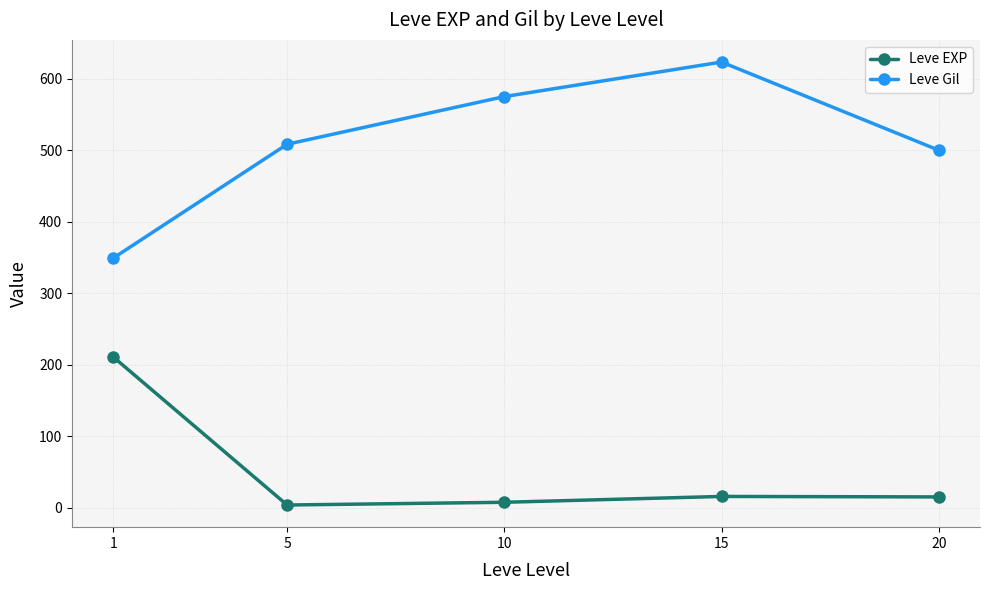

True or false: Leve Gil has a value of 242.1 at 15.

False